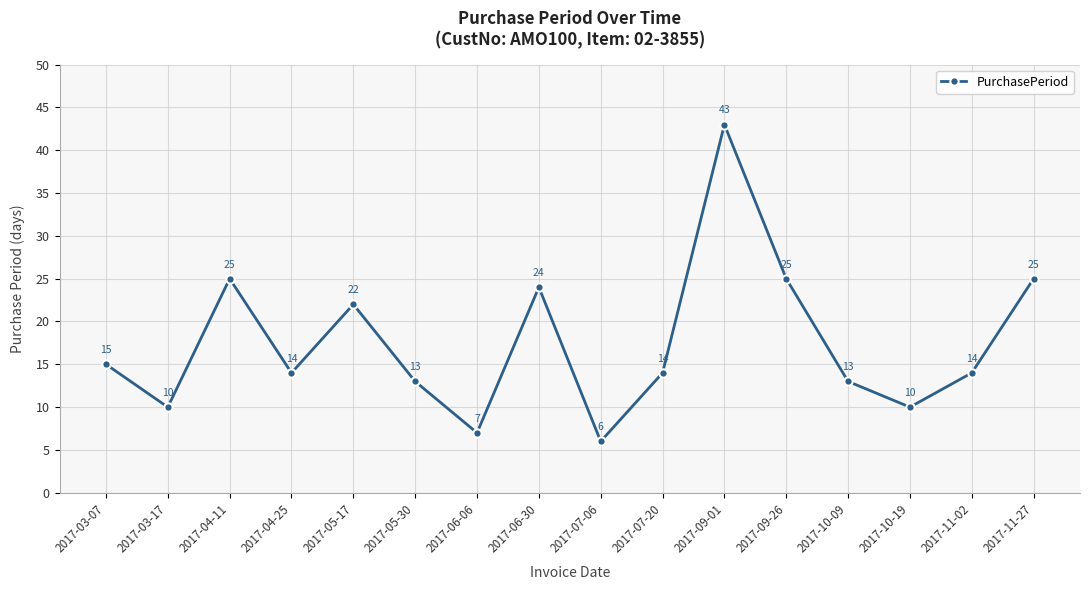

What is the average value?

18